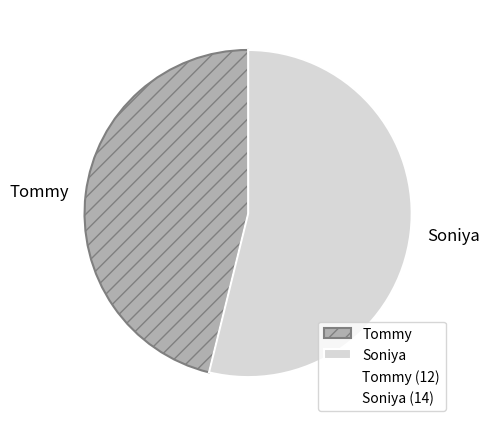

Do Soniya and Tommy together represent more than half of the pie?

Yes